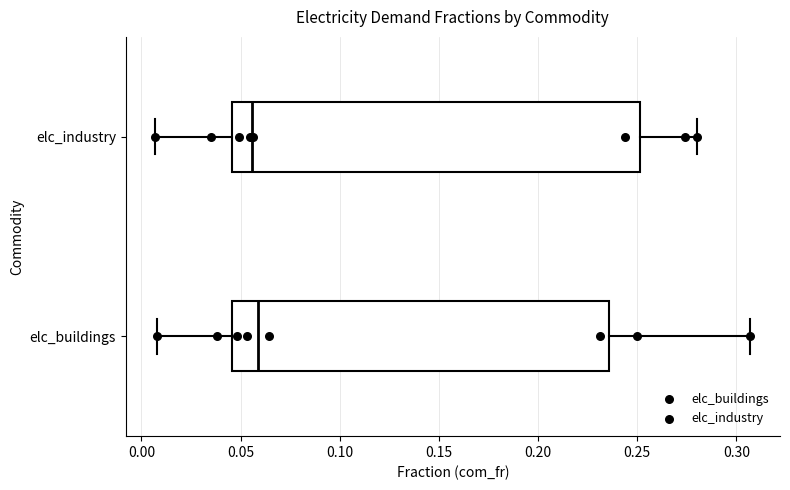

Reading bottom to top, transcribe this box plot: for each box, give where its median line is, the range the box spans, and where its two whiskers end, as read against the x-axis. The values are not printed on the chart, so give them approximately, as read against the axis.

elc_buildings: median 0.060, box 0.045 to 0.235, whiskers 0.010 to 0.305
elc_industry: median 0.055, box 0.045 to 0.250, whiskers 0.005 to 0.280